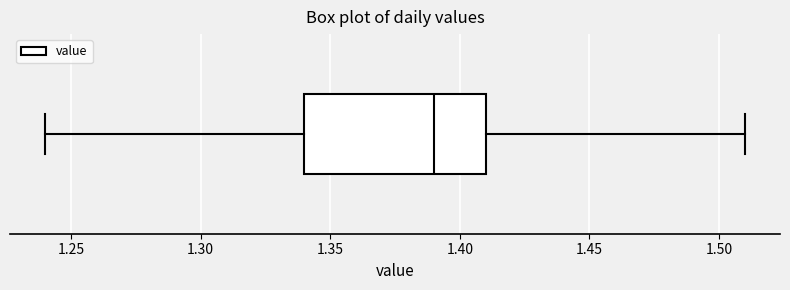

Read this box plot against the x-axis: the position of the median line, the range covered by the box, and the ends of both whiskers. The values are not printed on the chart, so give them approximately, as read against the axis.

median 1.39, box 1.34 to 1.41, whiskers 1.24 to 1.51